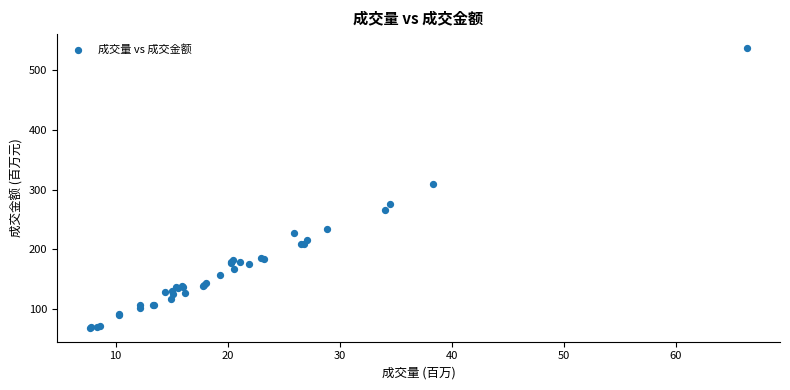

What Y value in the scatter plot is closest to 302?

309.3